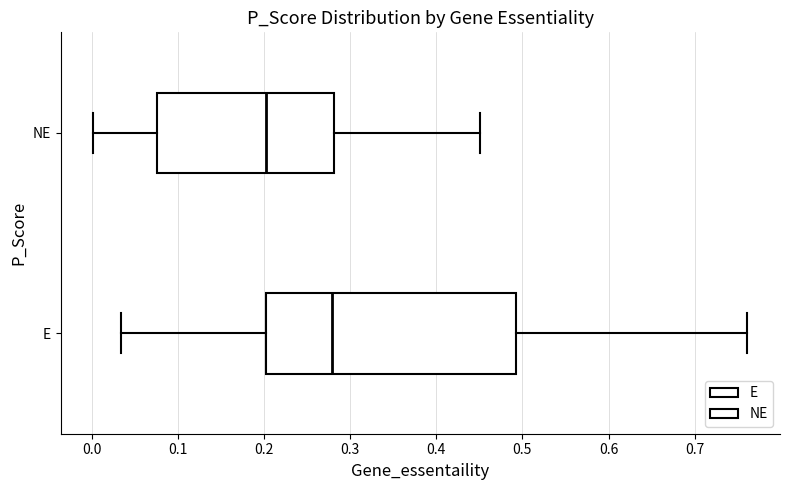

Which box has the furthest to the right median line?

E